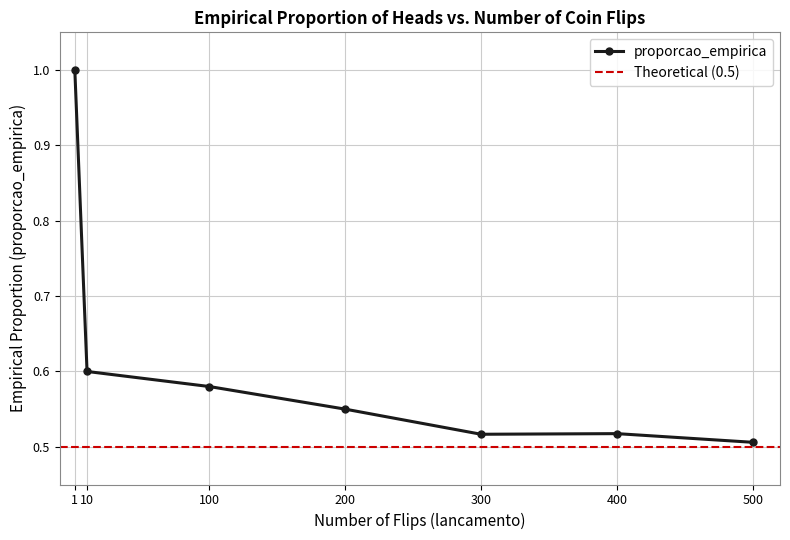

What is the greatest value displayed?

1.0